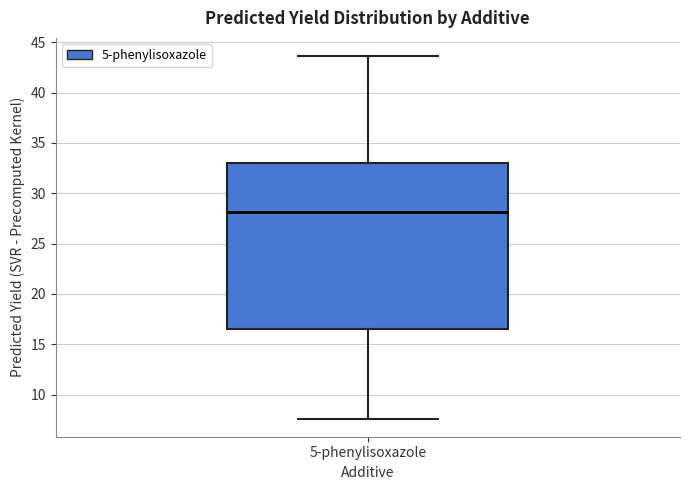

Transcribe this box plot: give where the median line is, the range the box spans, and where the two whiskers end, as read against the y-axis. The values are not printed on the chart, so give them approximately, as read against the axis.

median 28.0, box 16.5 to 33.0, whiskers 7.5 to 43.5